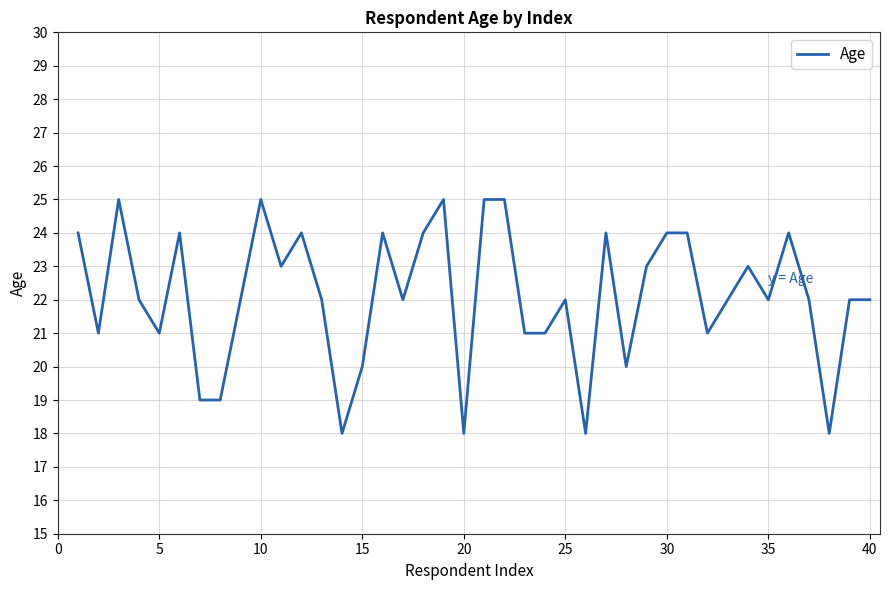

What is the greatest value displayed?

25